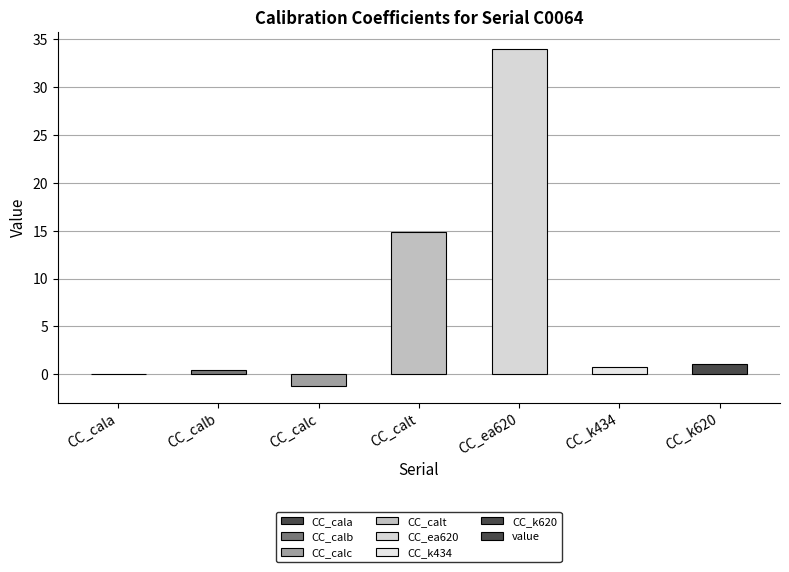

The value at CC_k620 is 1.1. True or false?

True